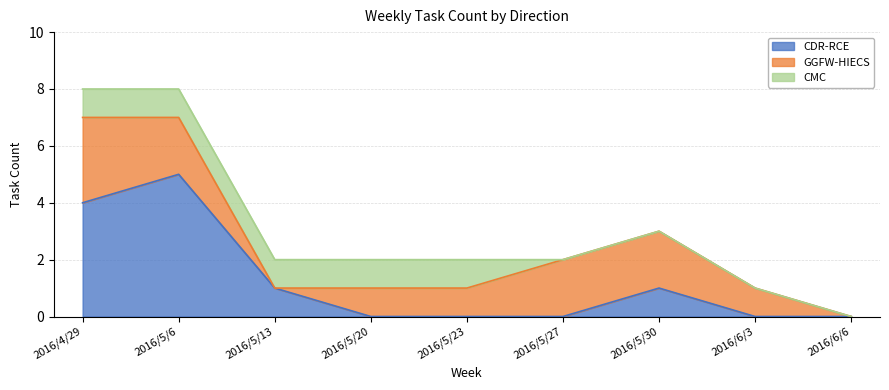

What is the spread (max minus min) of values at 2016/5/13?

1